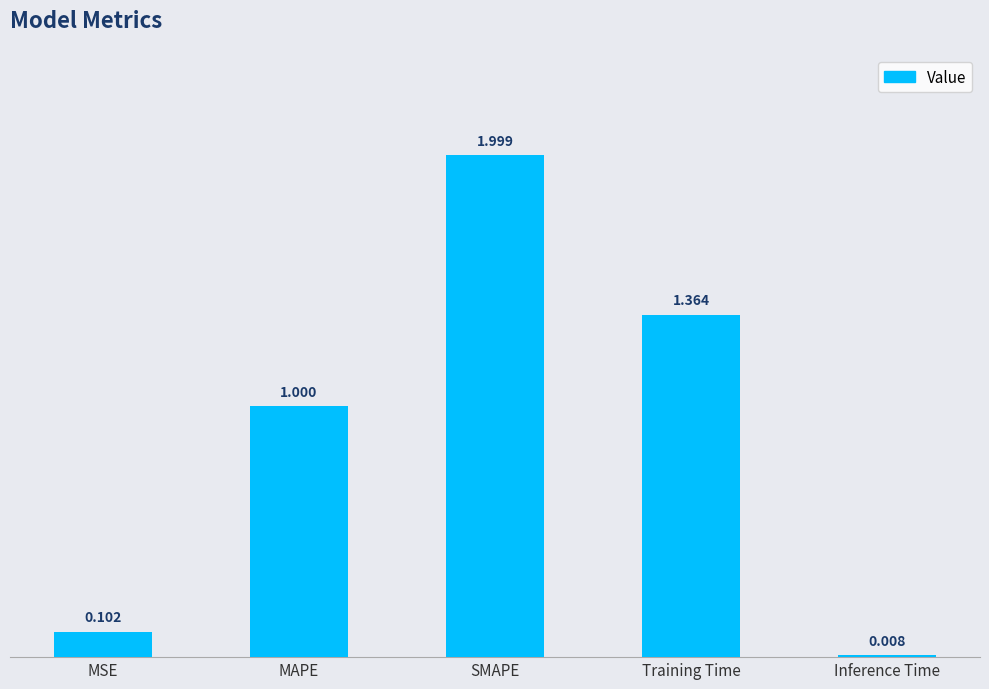

Rank the categories by value from highest to lowest.

SMAPE, Training Time, MAPE, MSE, Inference Time